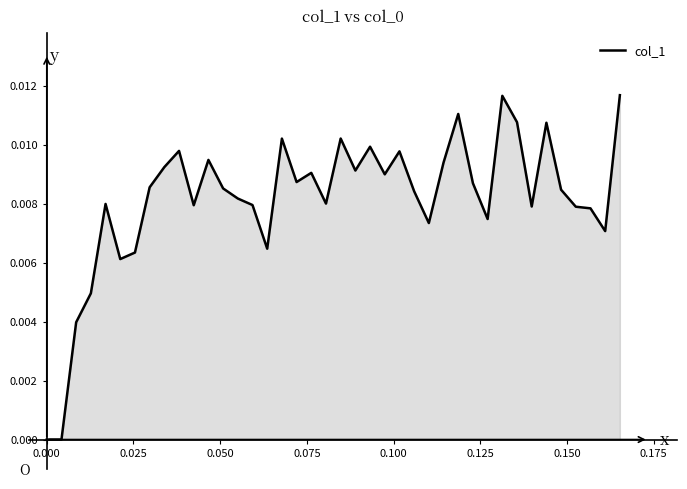

How many interior local peaks (higher than both neighbors) does the data have?

11